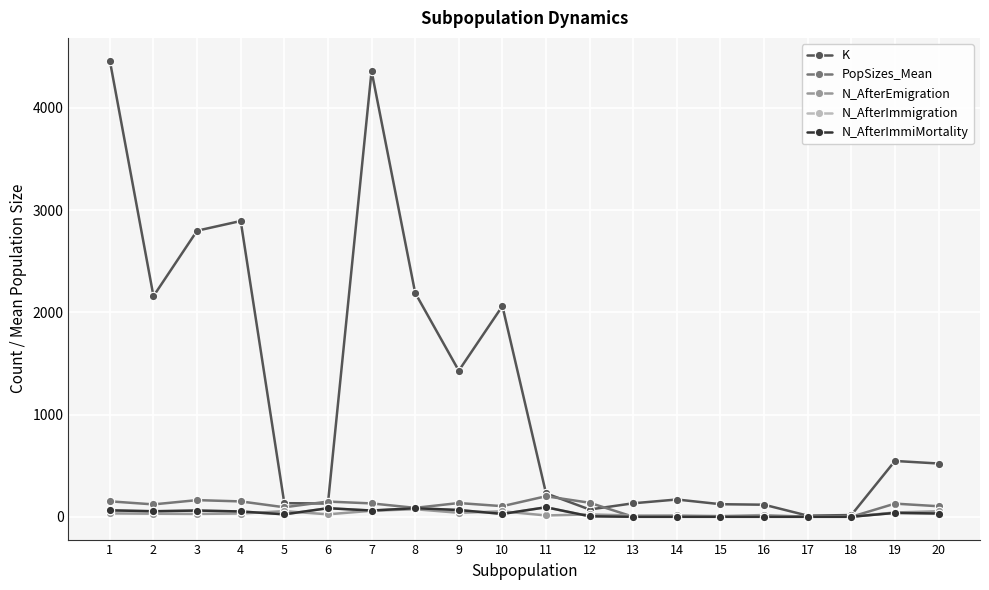

Does the chart have visible grid lines?

Yes